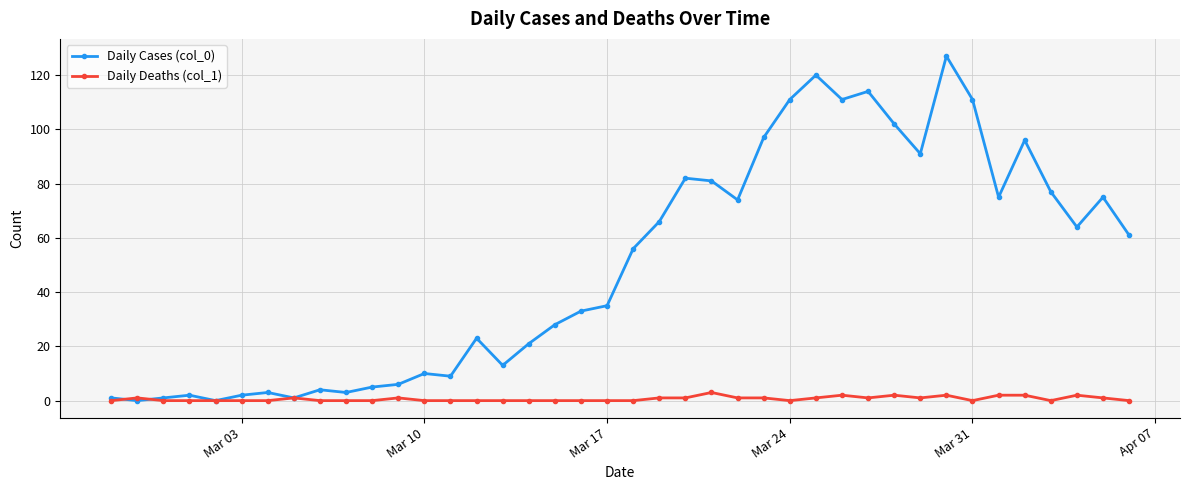

Which series has the largest range (max minus min)?

Daily Cases (col_0)